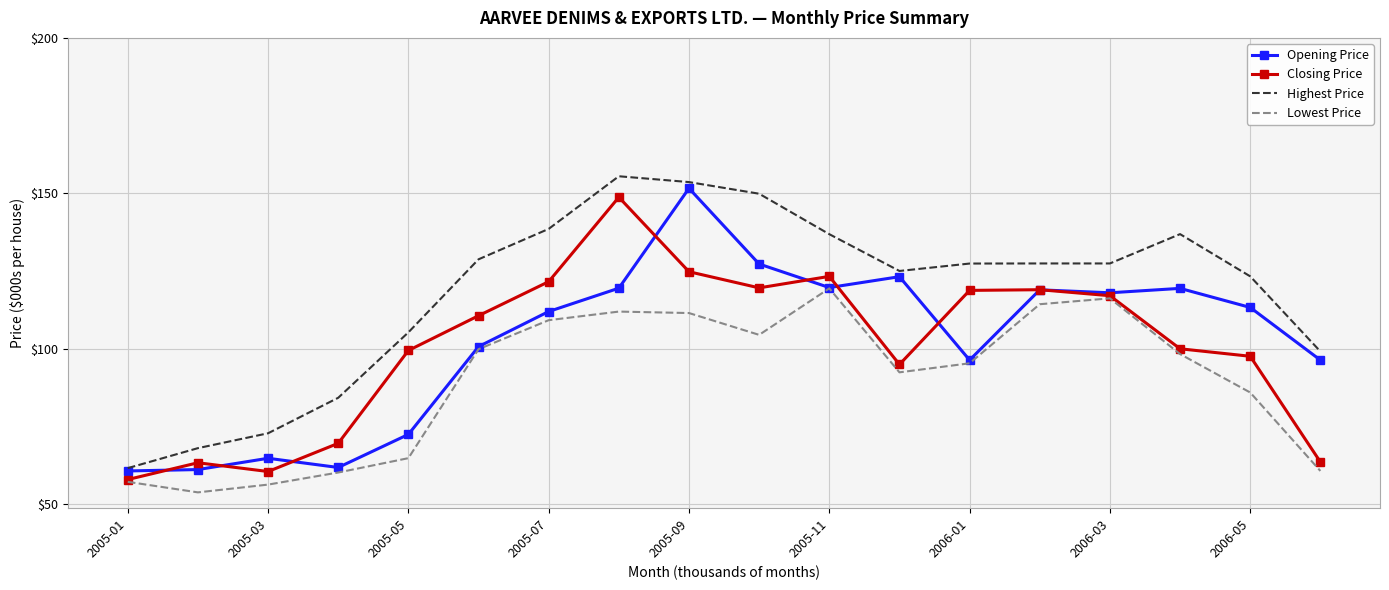

What is the greatest value displayed?

155.5